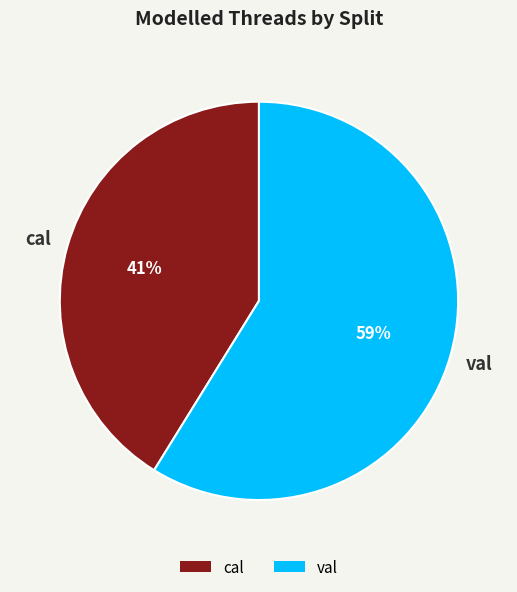

Is the sum of val and cal greater than half?

Yes